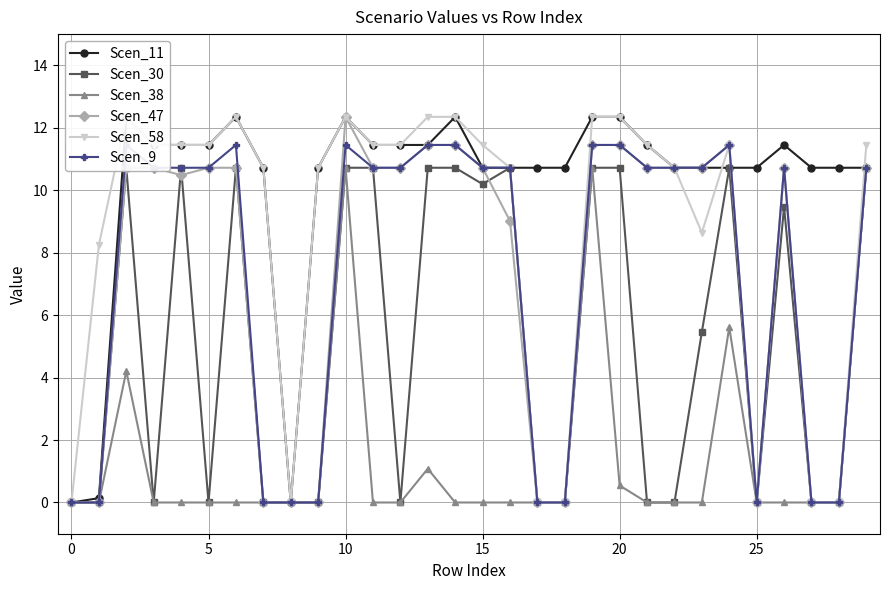

True or false: Scen_38 has more than 2 interior local peaks.

True